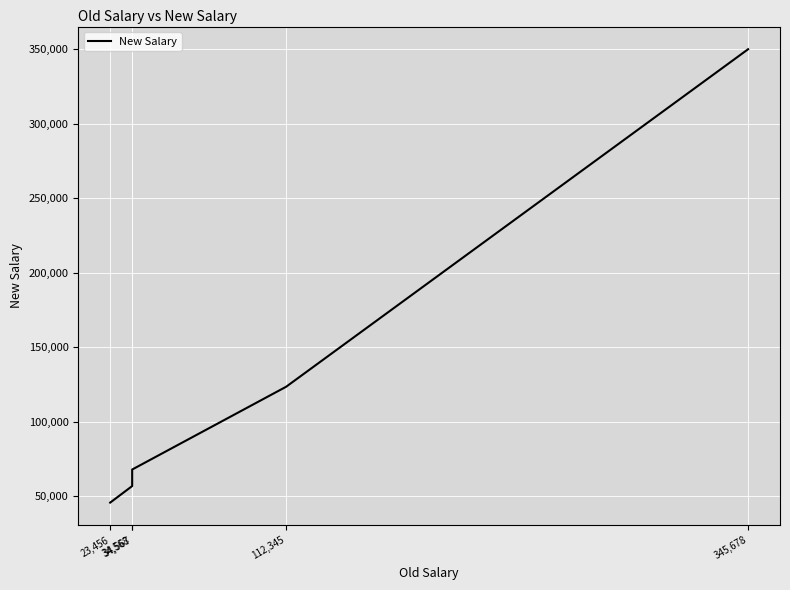

What is the change in value from 34,567 to 112,345?

+66667